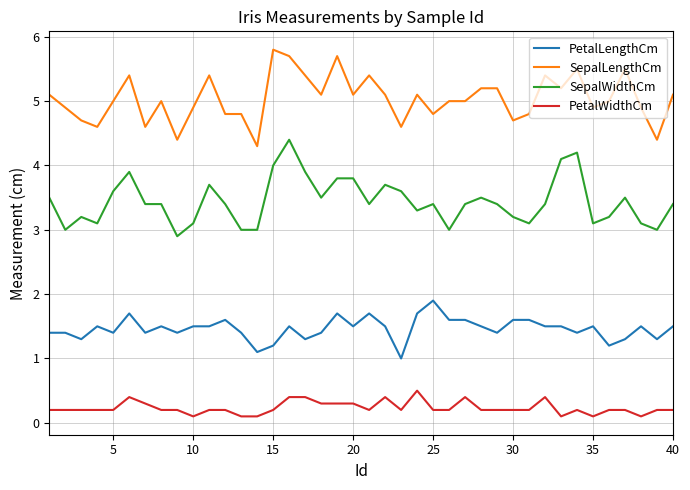

Rank the series by their maximum value, from highest to lowest.

SepalLengthCm, SepalWidthCm, PetalLengthCm, PetalWidthCm